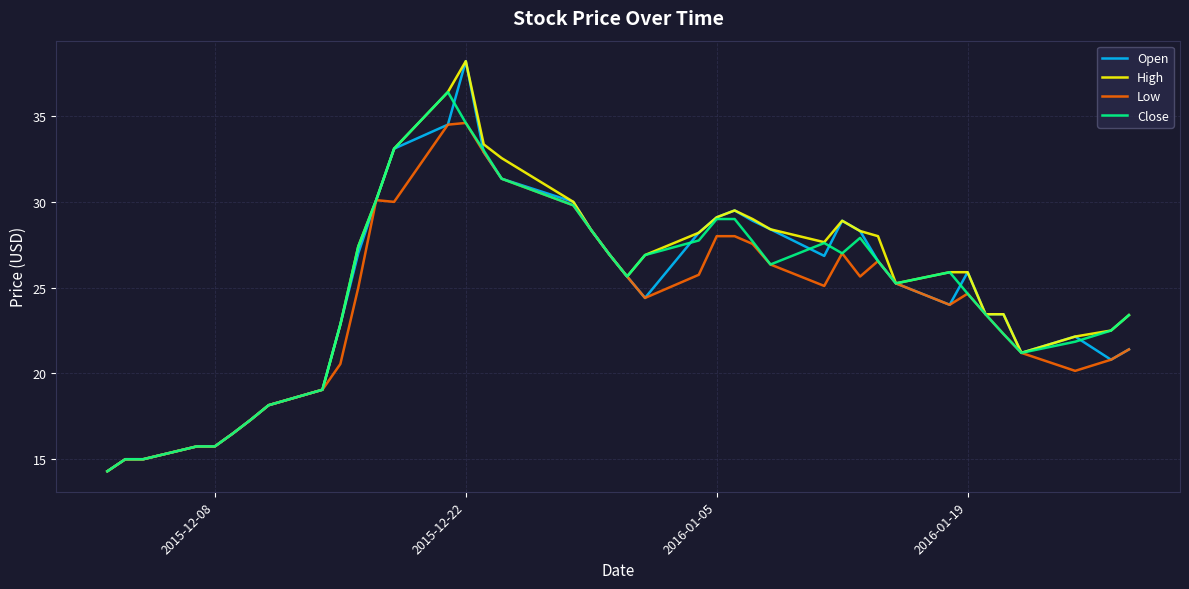

What is the maximum value for Low?

34.6